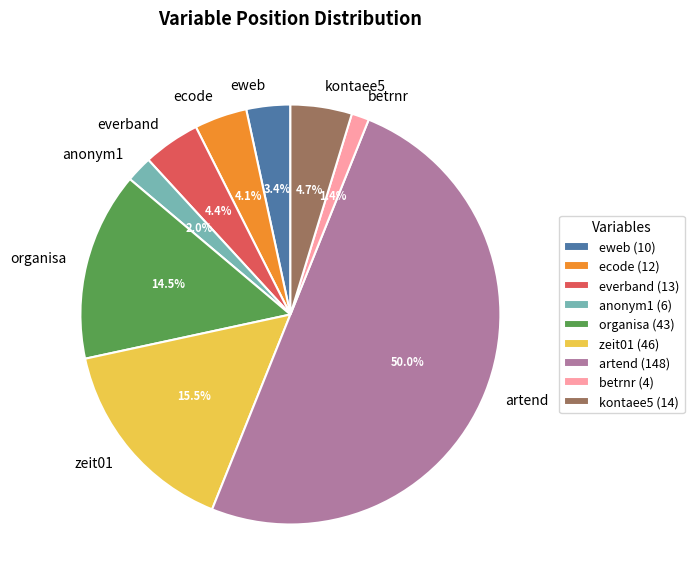

Which slice is the largest?

artend